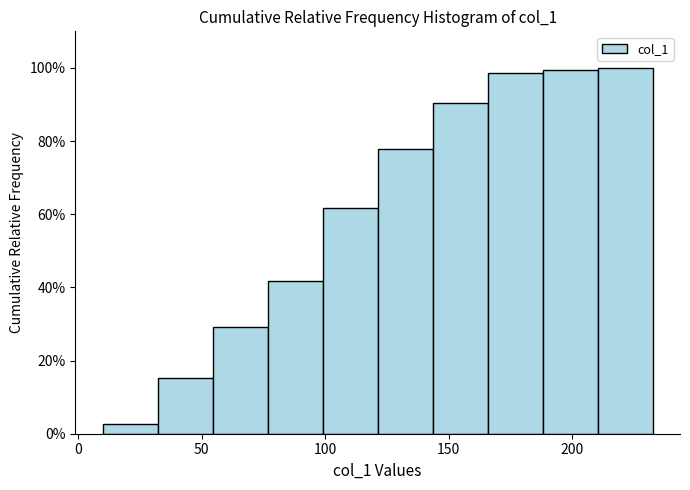

Reading left to right, transcribe this chart: for each bar, give the range it covers on the x-axis and its height. Neither the bar edges nor the heights are printed on the chart, so give them approximately, as read against the axes.

10 to 30: 2
30 to 55: 16
55 to 75: 30
75 to 100: 42
100 to 120: 62
120 to 145: 78
145 to 165: 90
165 to 190: 98
190 to 210: 100
210 to 230: 100